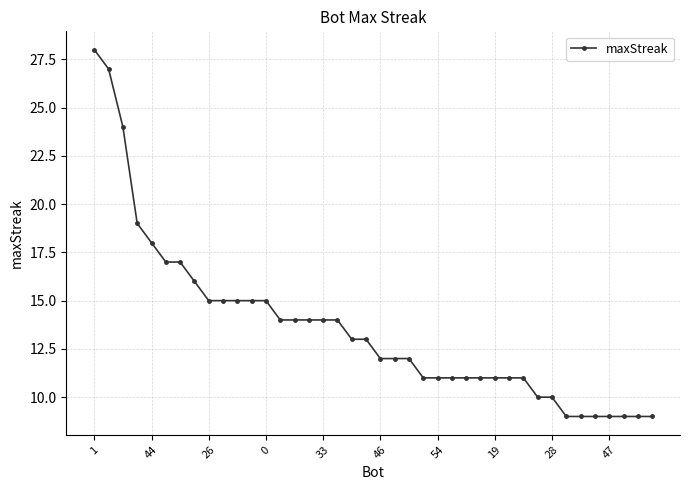

What is the difference between the maximum and minimum values?

19